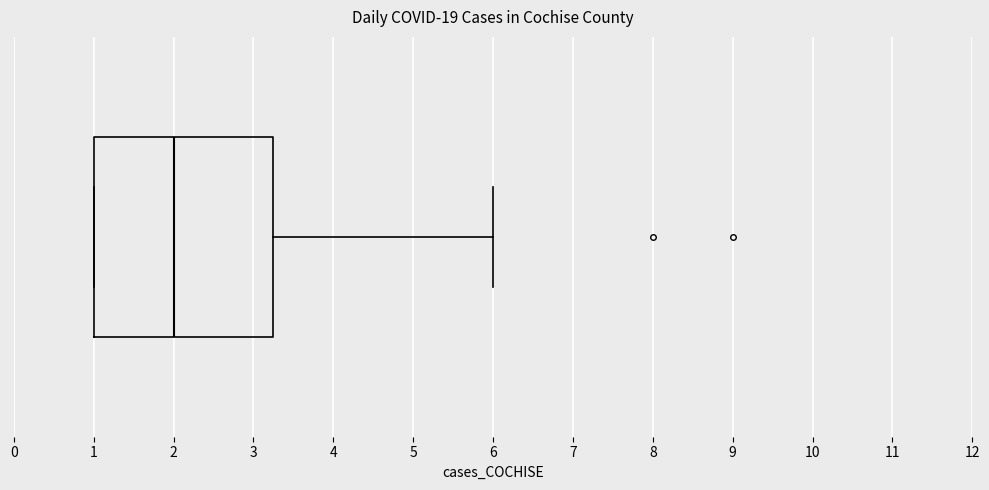

Transcribe this box plot: give where the median line is, the range the box spans, and where the two whiskers end, as read against the x-axis. The values are not printed on the chart, so give them approximately, as read against the axis.

median 2.0, box 1.0 to 3.3, whiskers 1.0 to 6.0